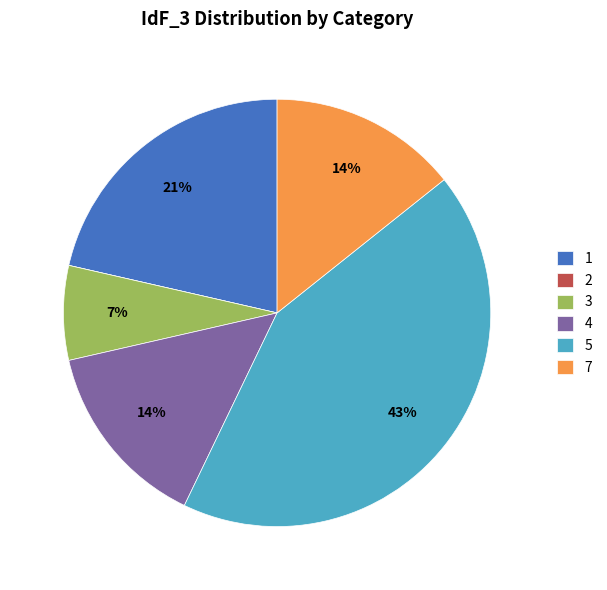

Is there a majority slice in this chart?

No